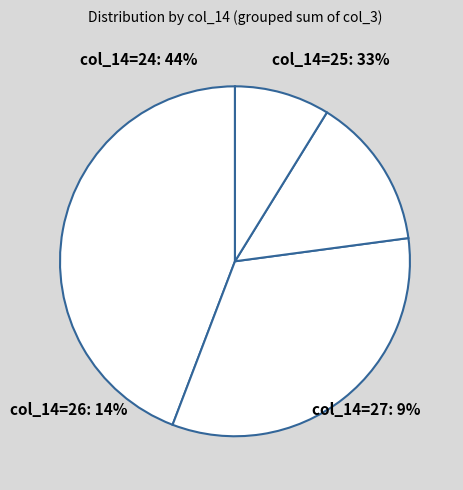

Which category has the biggest portion of the pie?

24